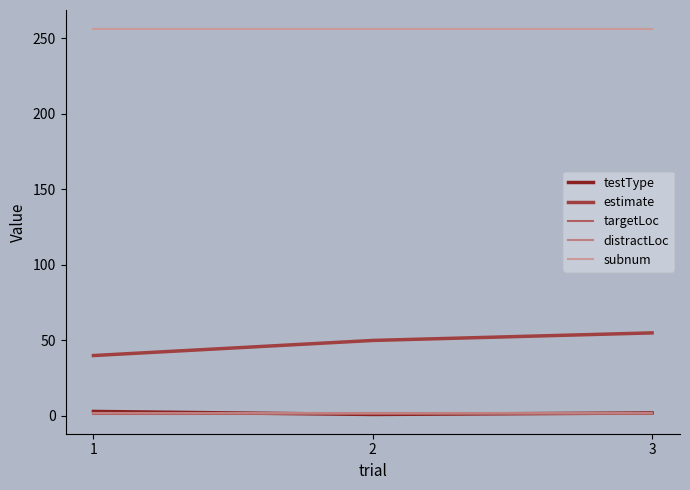

At which label does subnum reach its minimum?

1